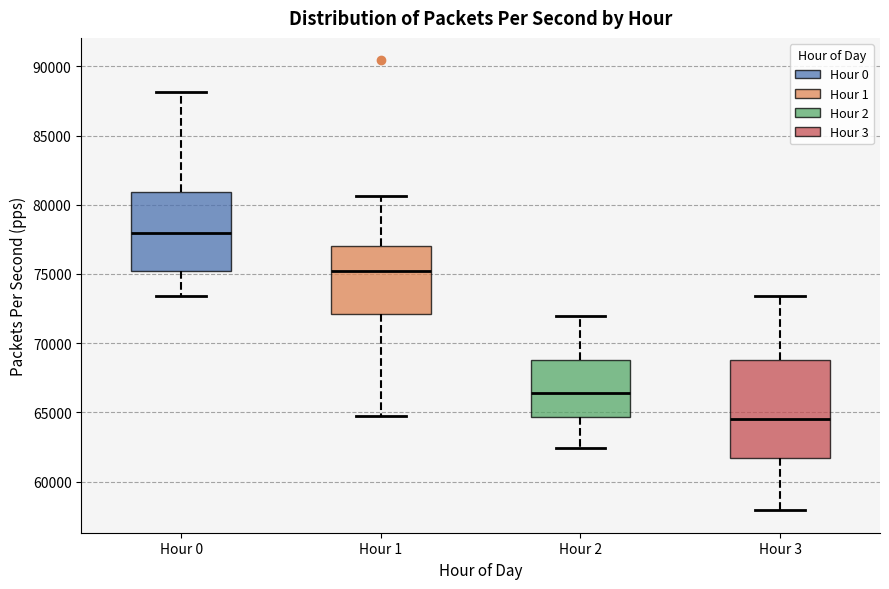

Comparing the boxes themselves (not the whiskers), which one is the tallest?

Hour 3